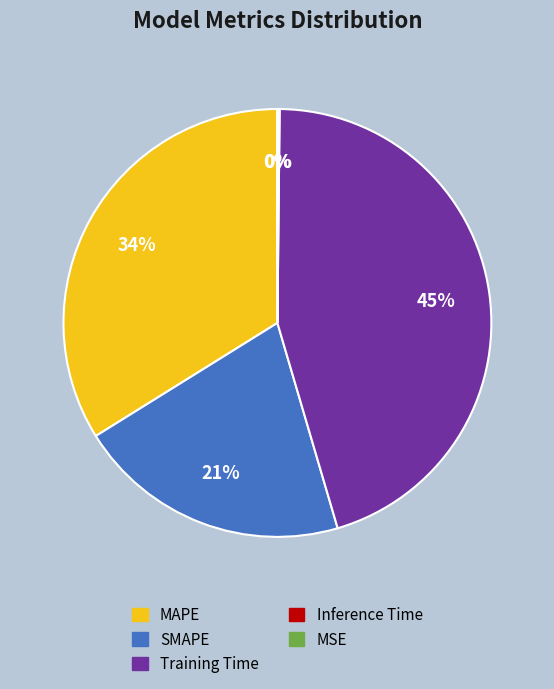

Which category has the biggest portion of the pie?

Training Time